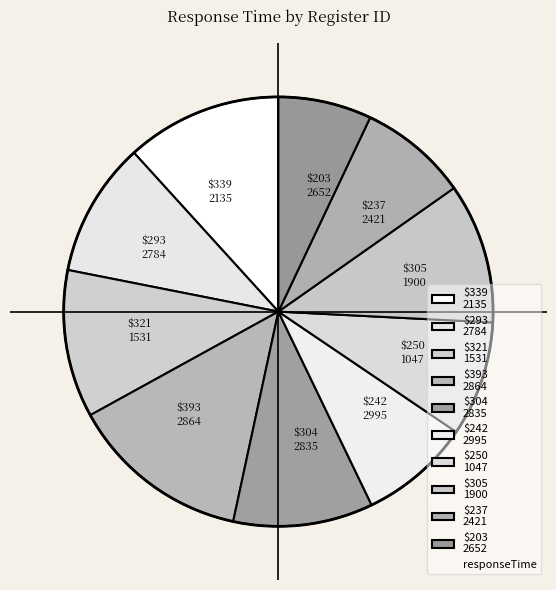

Which category has the biggest portion of the pie?

$393 2864